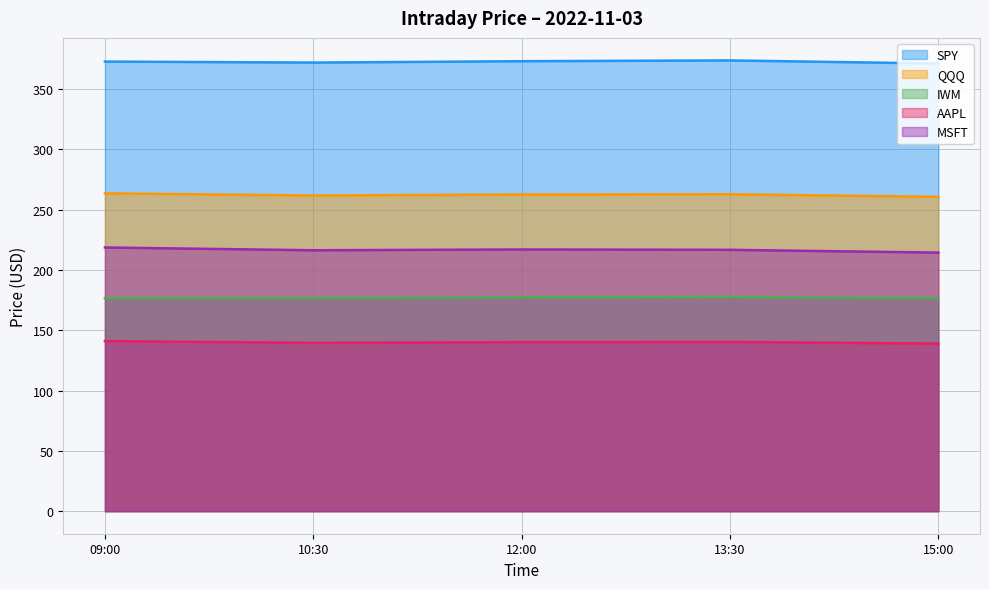

Which series has the widest spread of values?

MSFT